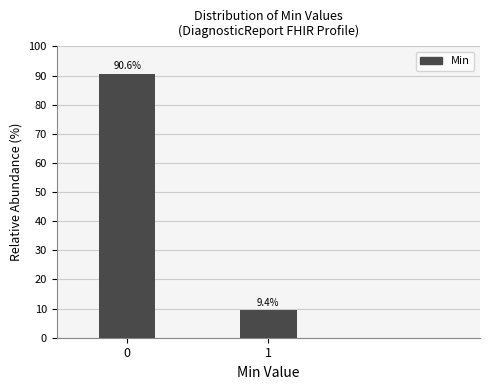

Reading left to right, what are all the values shown in this chart?

90.6	9.4